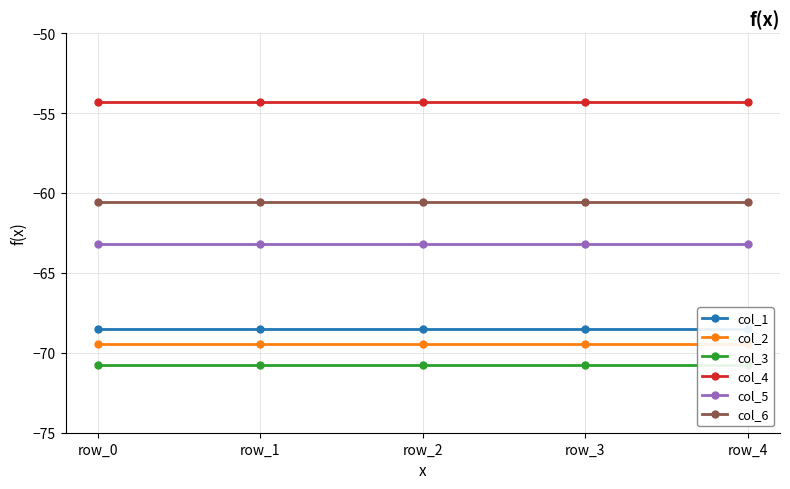

At how many categories does at least one series exceed -62?

5